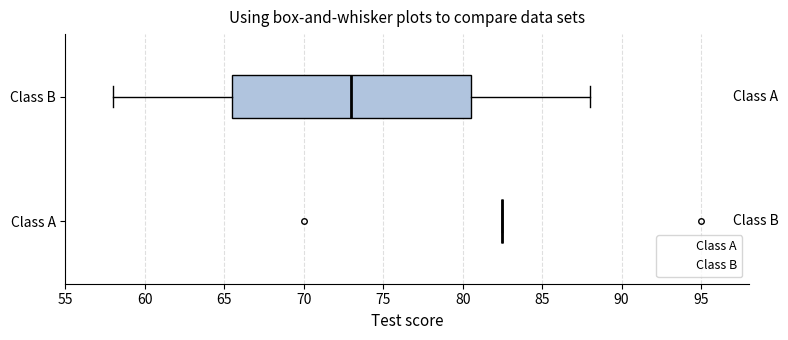

Comparing the boxes themselves (not the whiskers), which one is the widest?

Class B